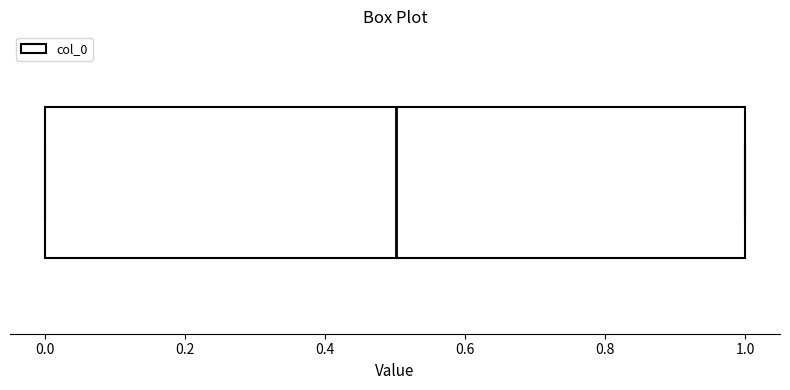

Read this box plot against the x-axis: the position of the median line, the range covered by the box, and the ends of both whiskers. The values are not printed on the chart, so give them approximately, as read against the axis.

median 0.5, box 0.0 to 1.0, whiskers 0.0 to 1.0